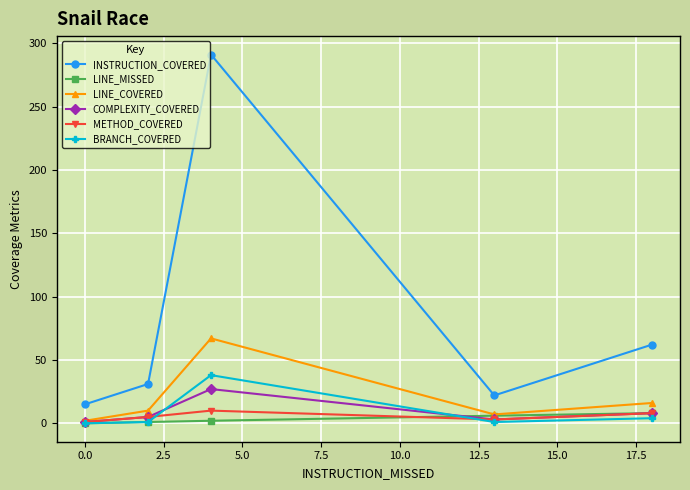

Which series has the widest spread of values?

INSTRUCTION_COVERED